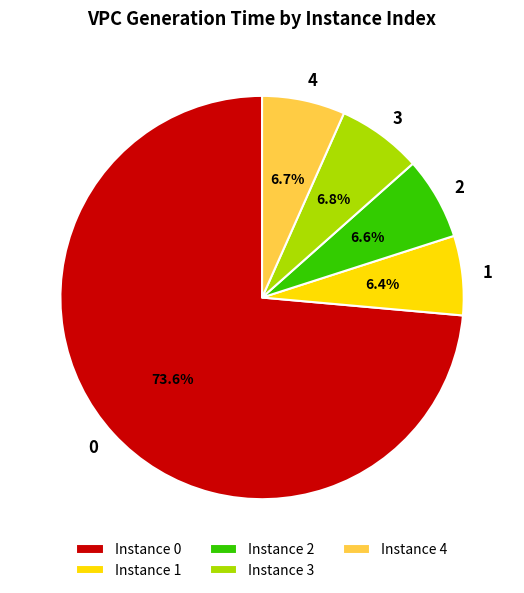

To the nearest percent, what is the combined percentage of 0 and 2?

80%